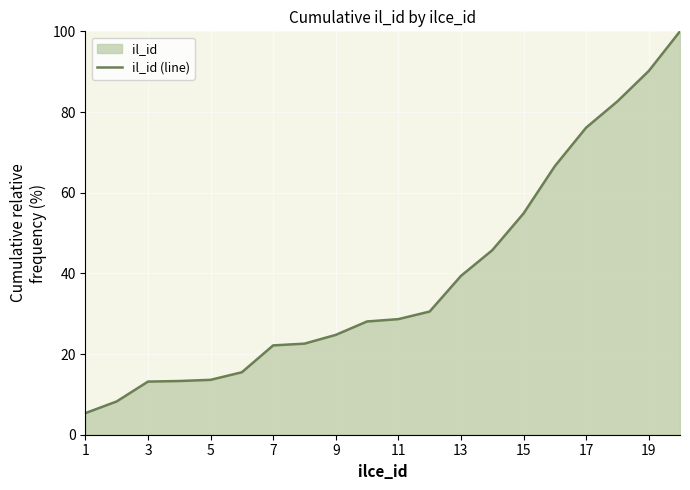

What is the minimum value shown in the chart?

5.4